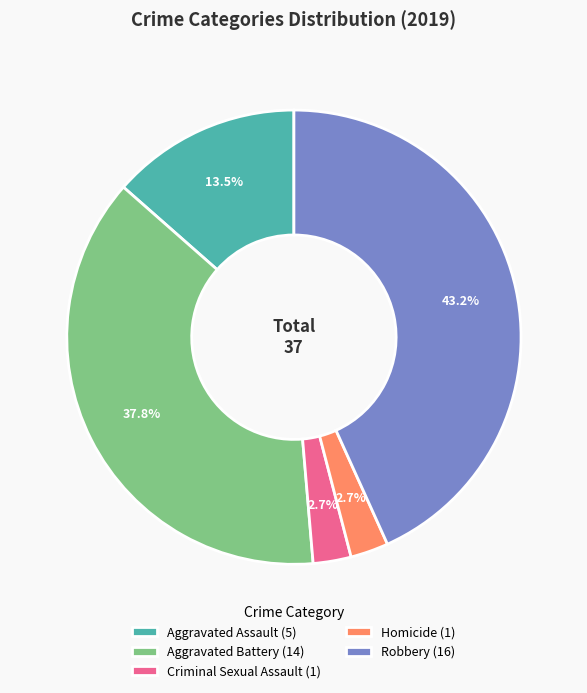

What percentage do Aggravated Battery and Aggravated Assault together represent?

51.4%